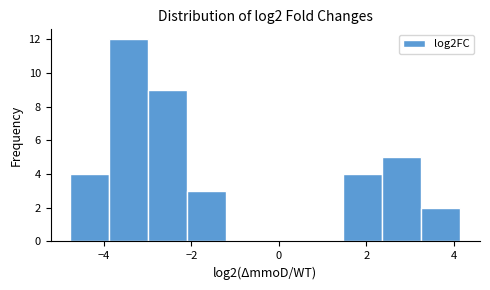

Over which range of the x-axis is the bar tallest?

-3.8 to -3.0